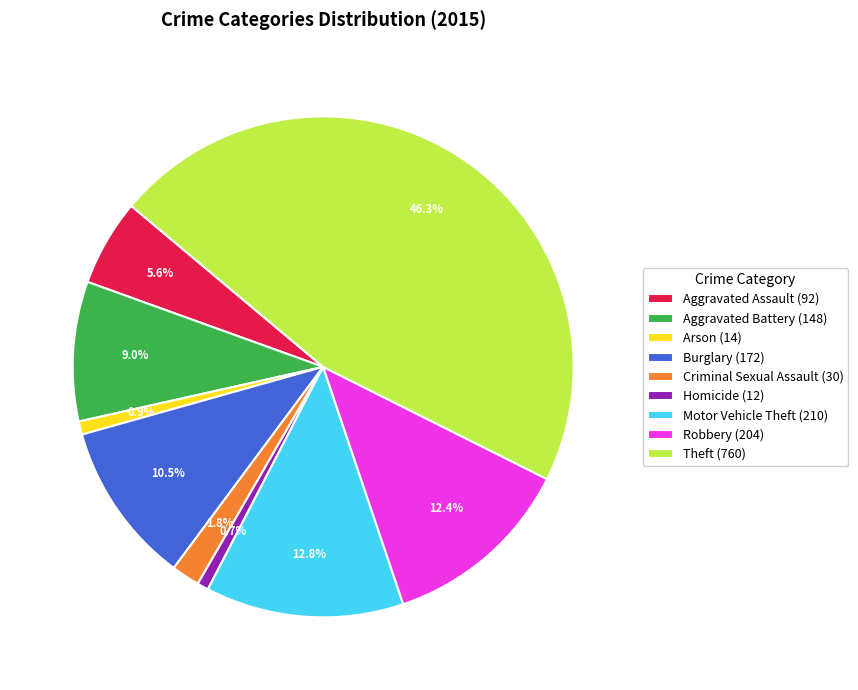

What percentage is the Robbery slice, to the nearest percent?

12%